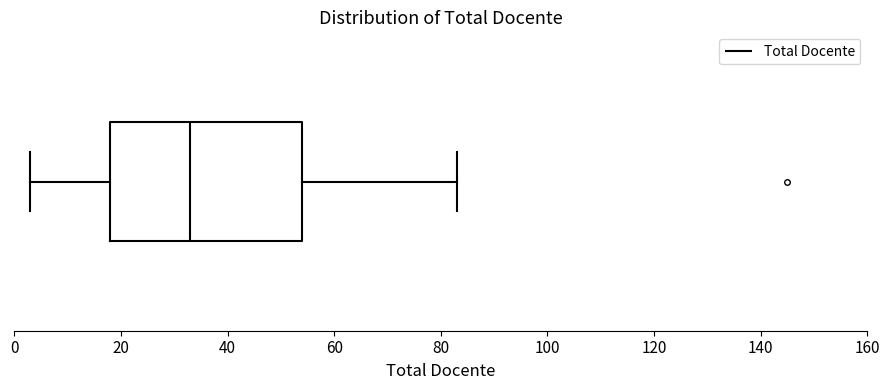

Read this box plot against the x-axis: the position of the median line, the range covered by the box, and the ends of both whiskers. The values are not printed on the chart, so give them approximately, as read against the axis.

median 34, box 18 to 54, whiskers 4 to 84